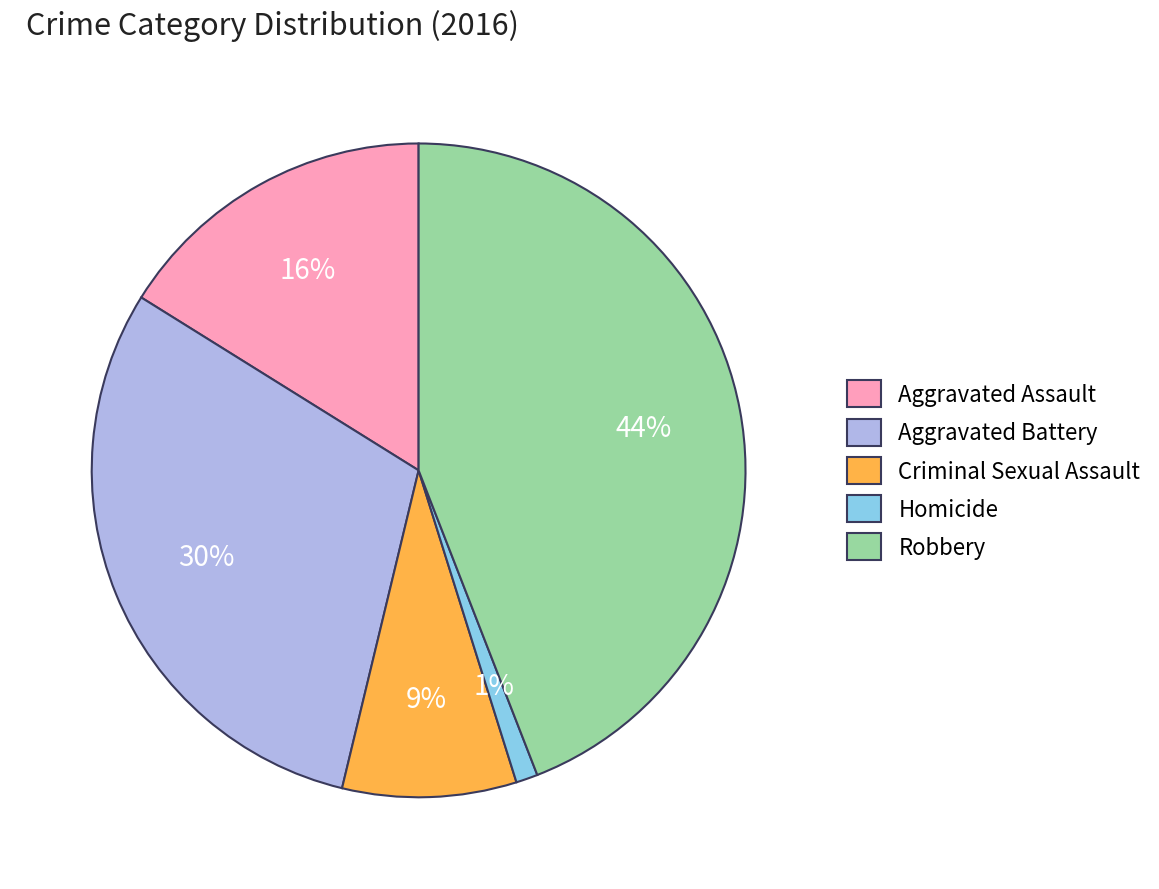

Rank the categories by value from lowest to highest.

Homicide, Criminal Sexual Assault, Aggravated Assault, Aggravated Battery, Robbery